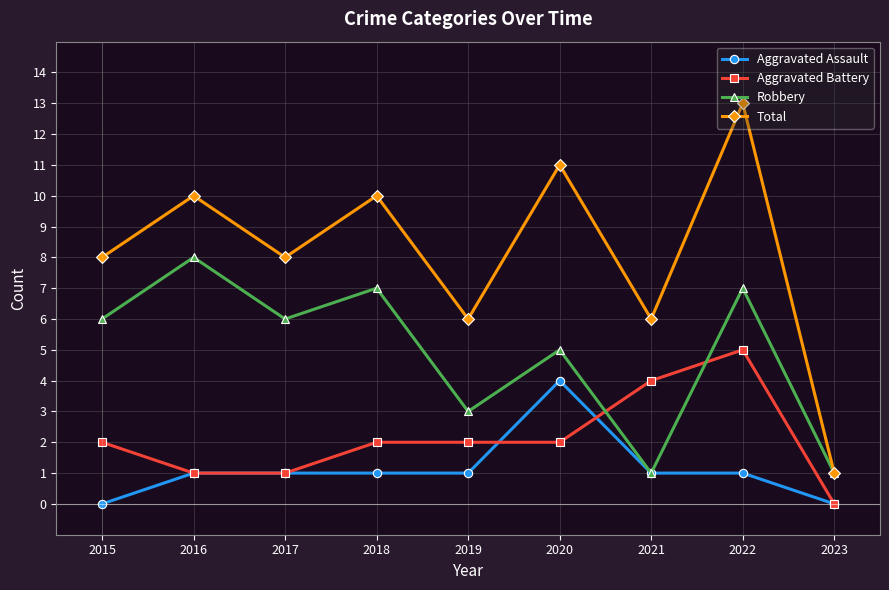

How many series are shown in this chart?

4